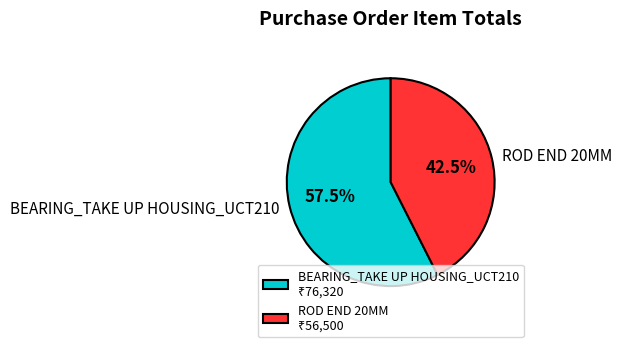

How much of the chart is everything except ROD END 20MM?

57.5%